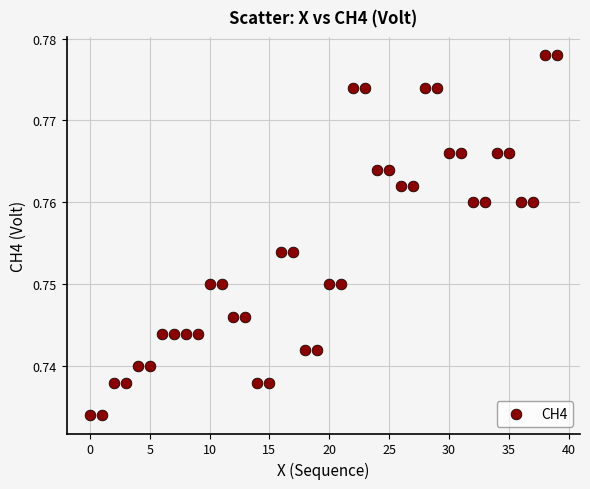

How many data points are displayed?

40